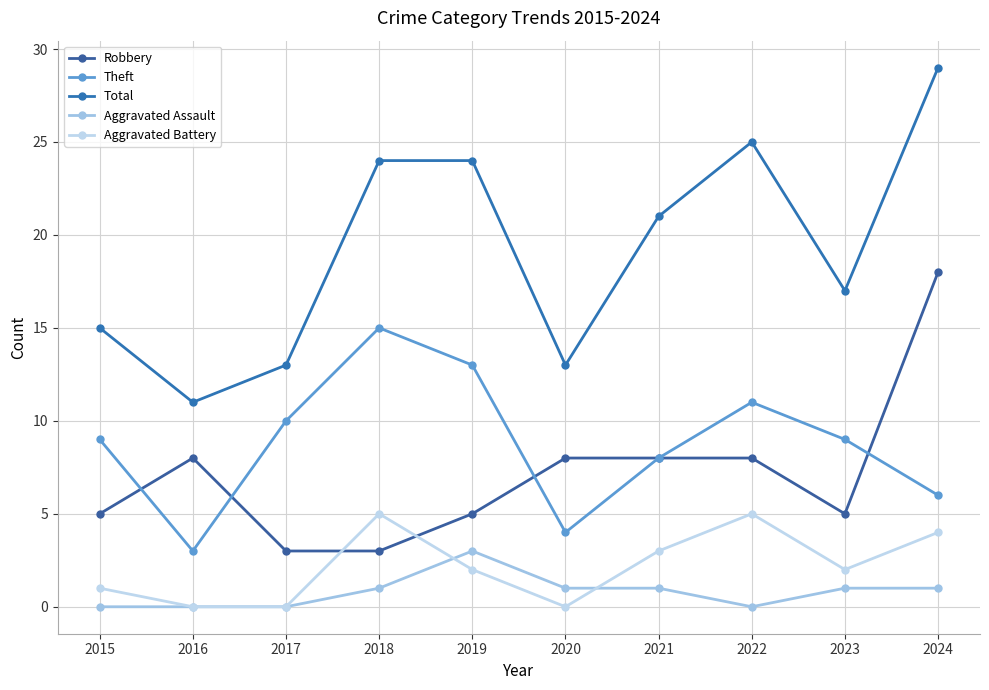

How many categories are shown in the chart?

10